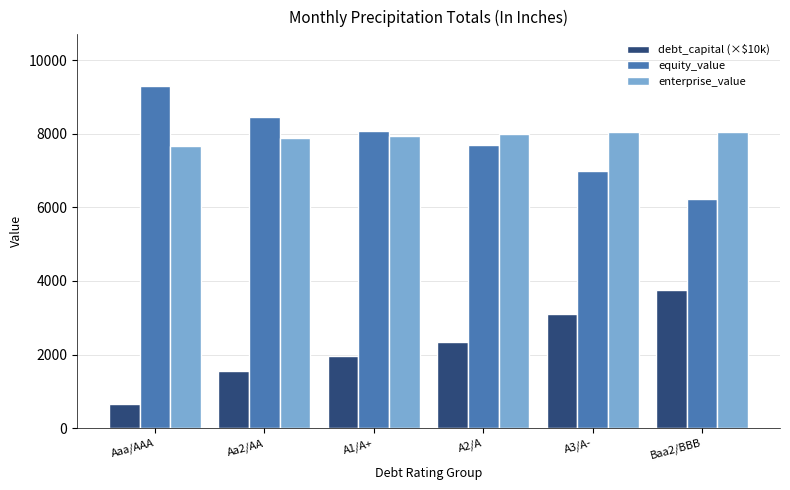

How many groups of bars are there?

6